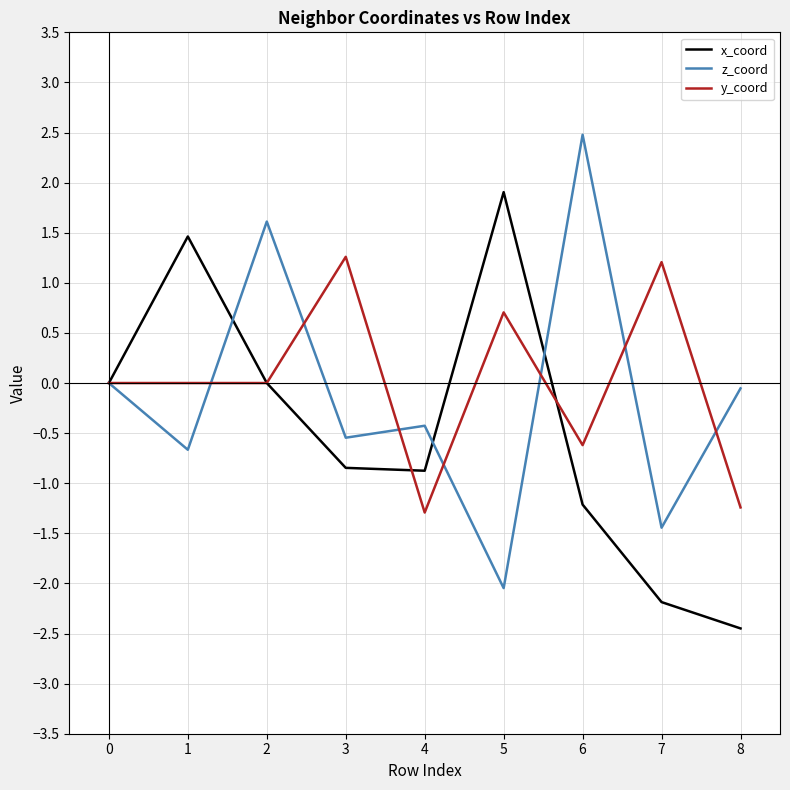

True or false: z_coord has a value of 2.3 at 1.

False